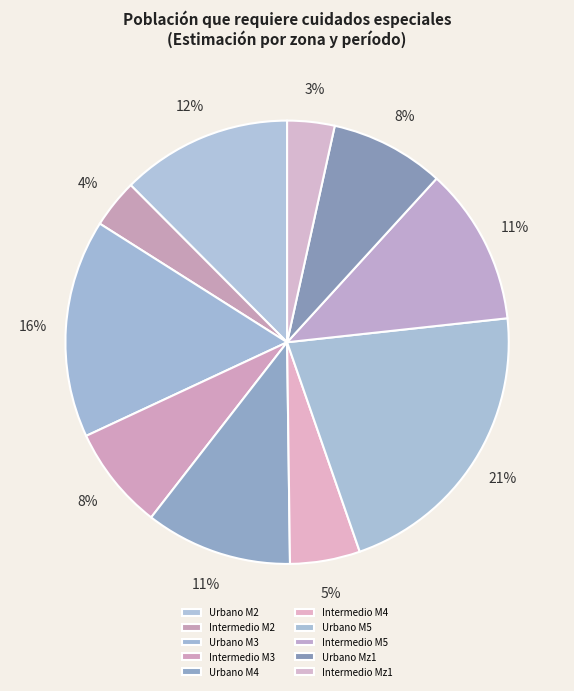

Is it true that Intermedio M3 is 8% of the pie?

True